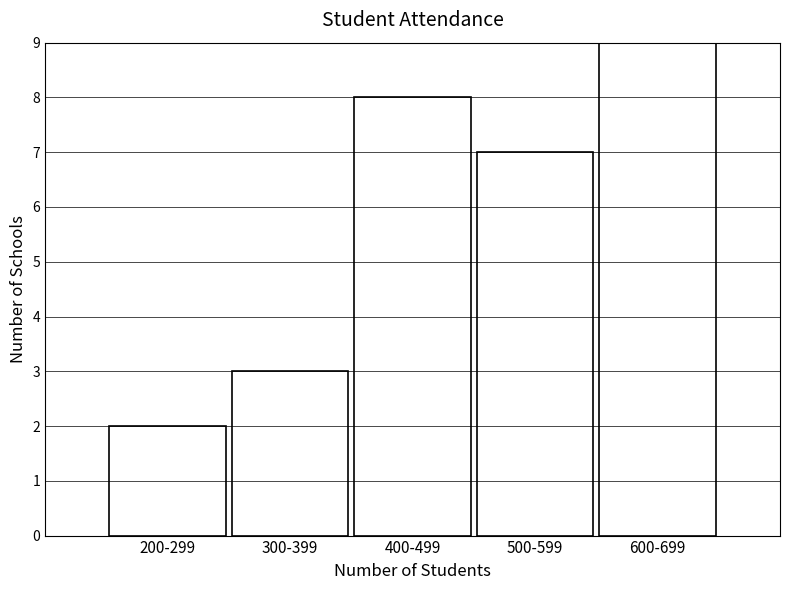

Reading right to left, list all the values displayed in this chart.

9	7	8	3	2